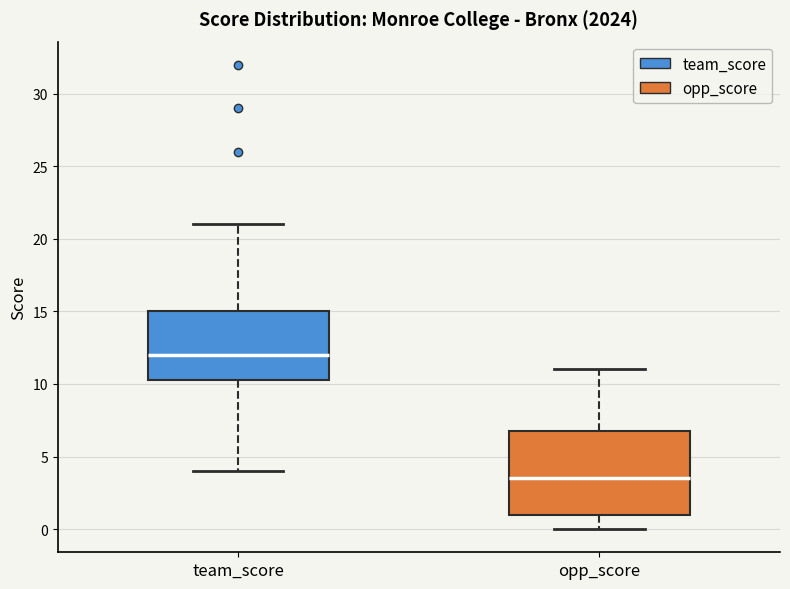

Reading left to right, transcribe this box plot: for each box, give where its median line is, the range the box spans, and where its two whiskers end, as read against the y-axis. The values are not printed on the chart, so give them approximately, as read against the axis.

team_score: median 12.0, box 10.5 to 15.0, whiskers 4.0 to 21.0
opp_score: median 3.5, box 1.0 to 7.0, whiskers 0.0 to 11.0